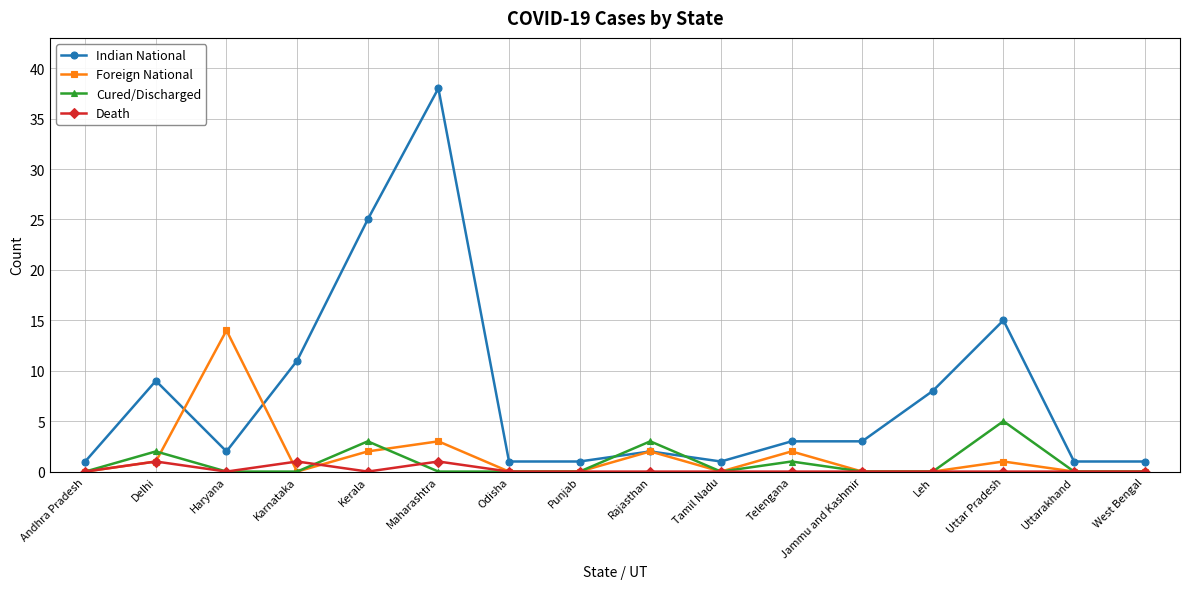

True or false: Indian National has more than 1 interior local peaks.

True